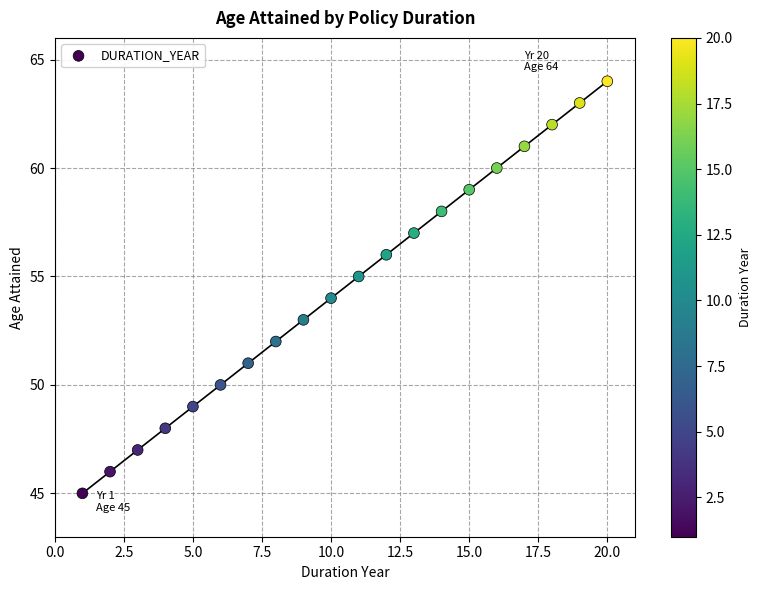

What is the range of X values (max minus min)?

19